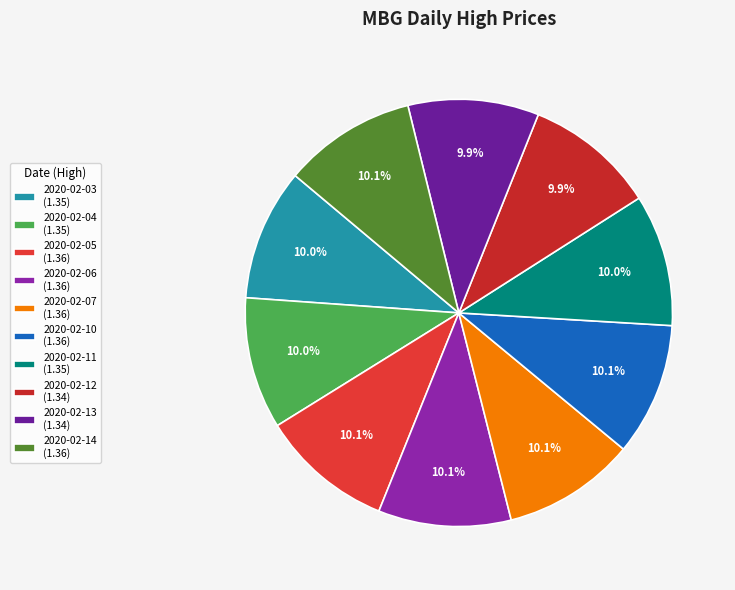

Count the number of slices in the pie.

10